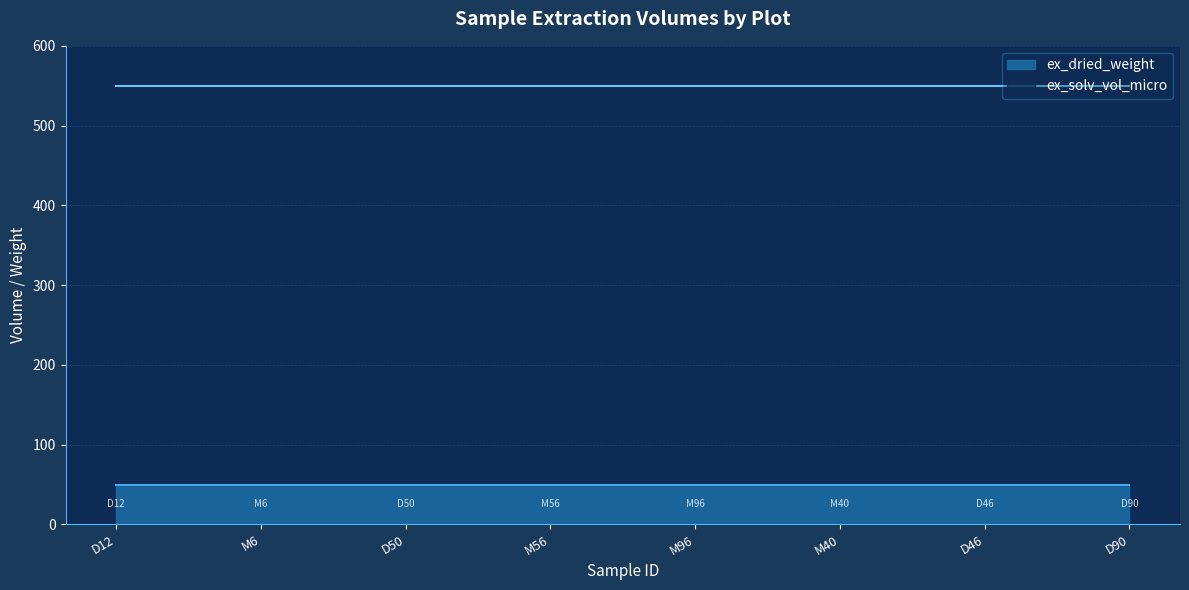

Which category has the highest value across all series?

fibl_000083_02_01